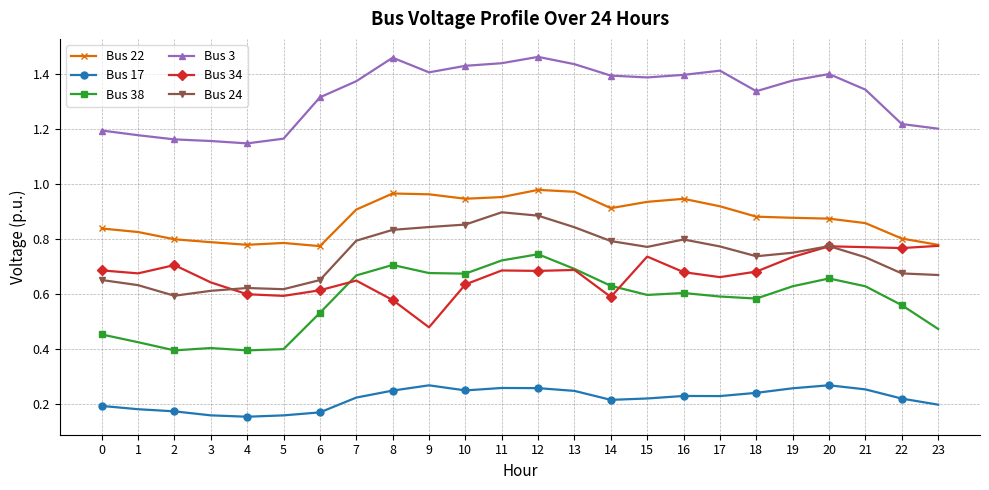

Which series changed the most between 4 and 9?

Bus 38